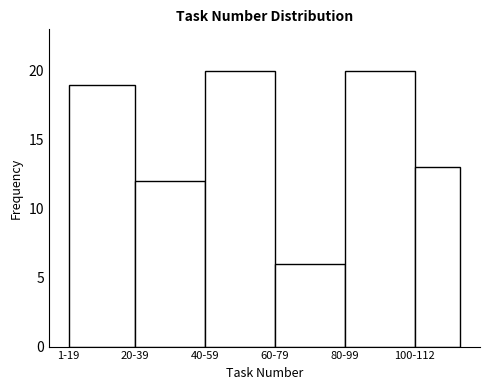

Reading left to right, transcribe all the data shown in this chart.

1-19=19	20-39=12	40-59=20	60-79=6	80-99=20	100-112=13